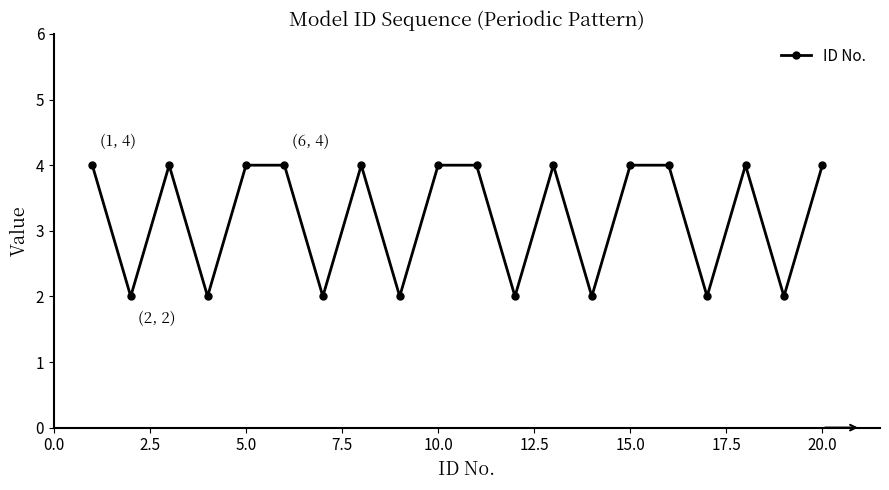

Count the values in the range 2 to 4.

20